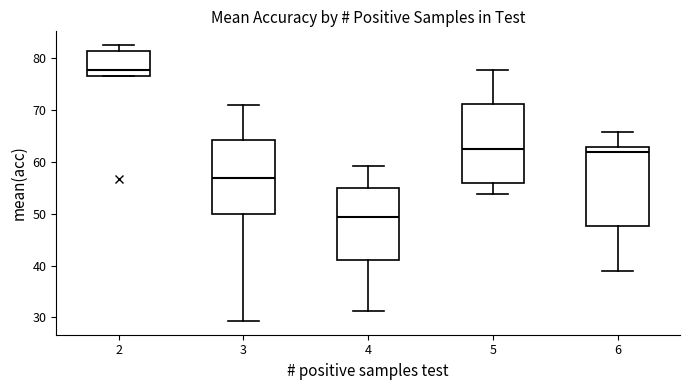

Where does the upper whisker of the box at x = 3 end on the y-axis? The values are not printed on the chart, so give them approximately, as read against the axis.

71